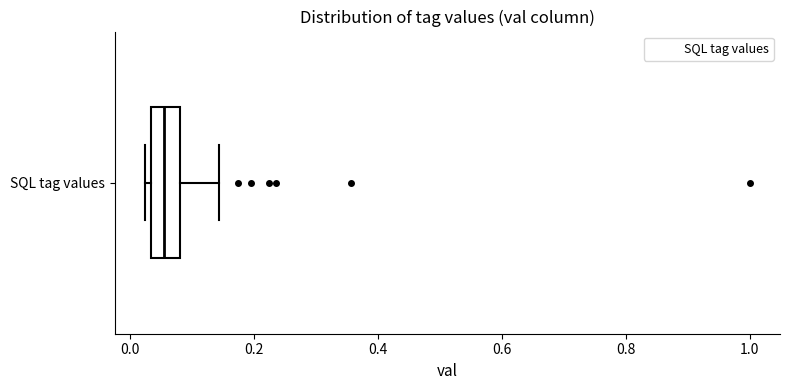

Transcribe this box plot: give where the median line is, the range the box spans, and where the two whiskers end, as read against the x-axis. The values are not printed on the chart, so give them approximately, as read against the axis.

median 0.06, box 0.04 to 0.08, whiskers 0.02 to 0.14